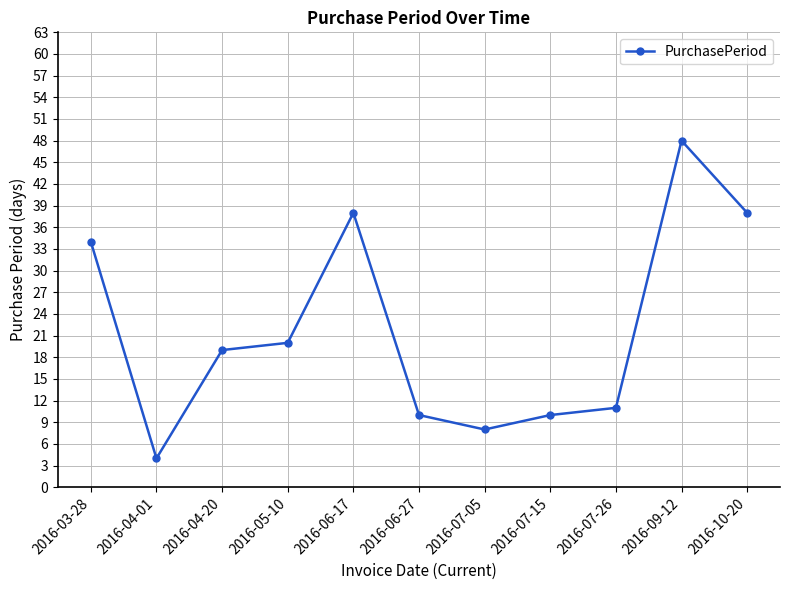

Does the chart have visible grid lines?

Yes